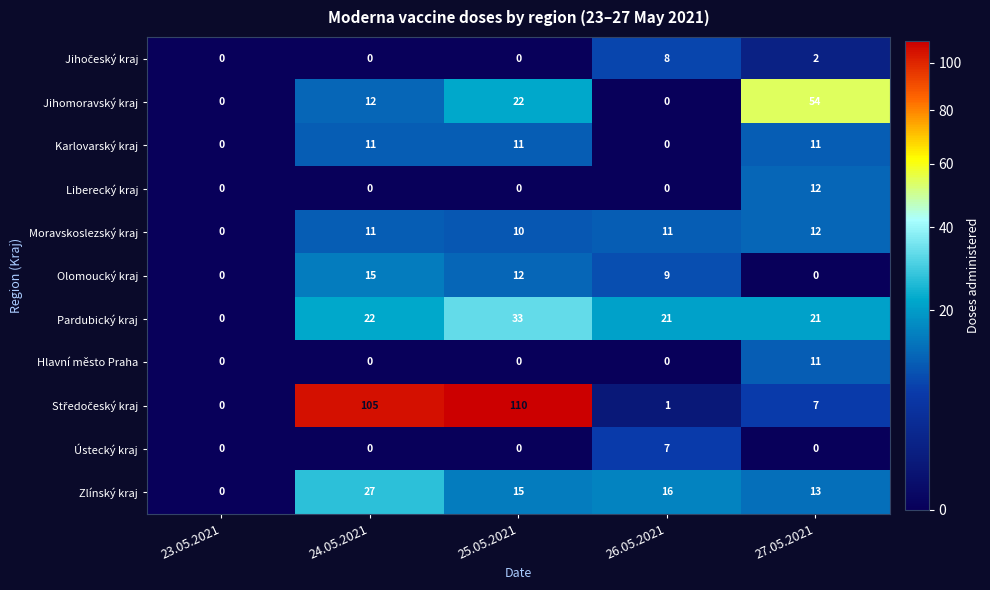

The Liberecký kraj series shows 4 at 26.05.2021. True or false?

False